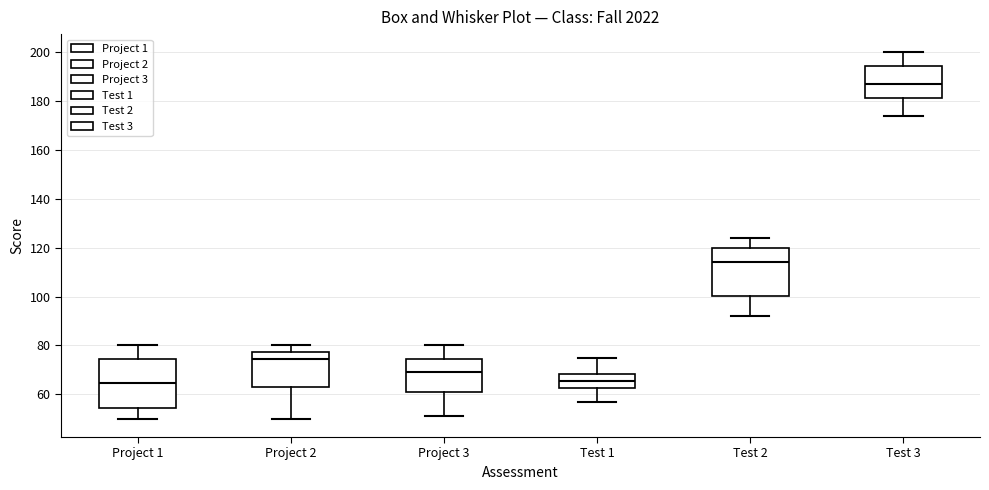

Which box has the highest median line?

Test 3